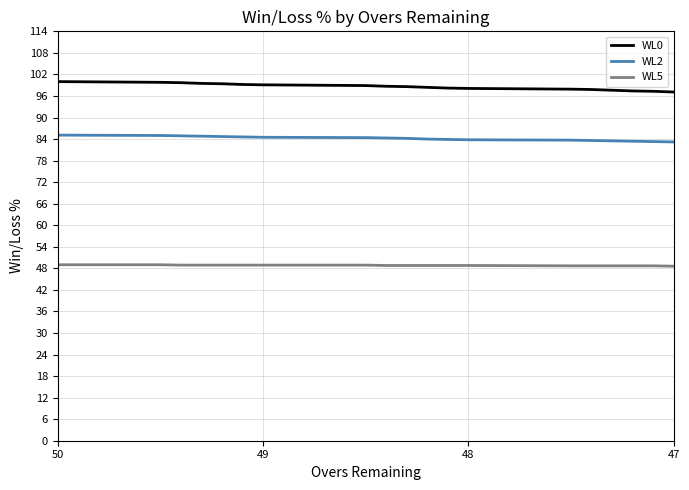

True or false: WL0 and WL2 cross at least once.

False